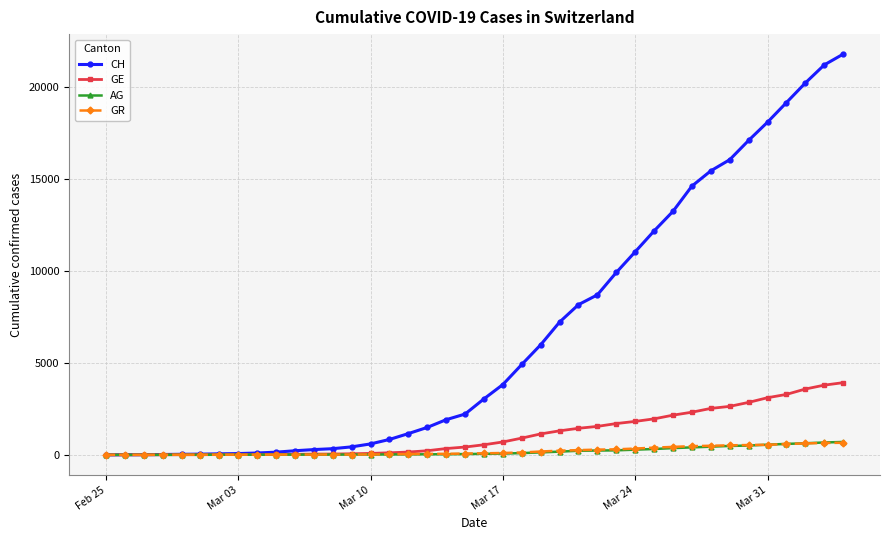

What is the maximum value for CH?

21804